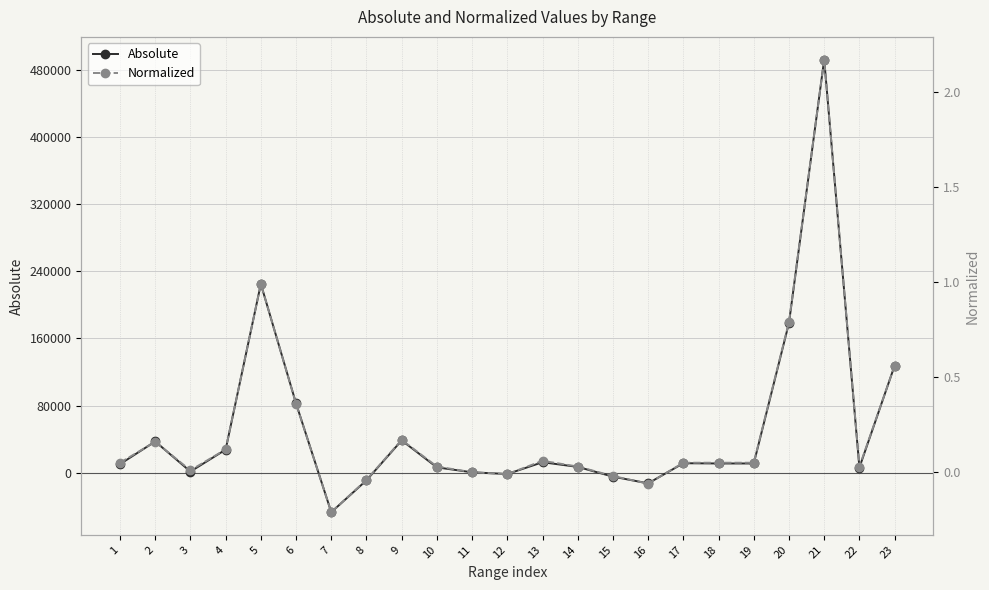

What is the difference between the Normalized values at 5 and 9?

0.8